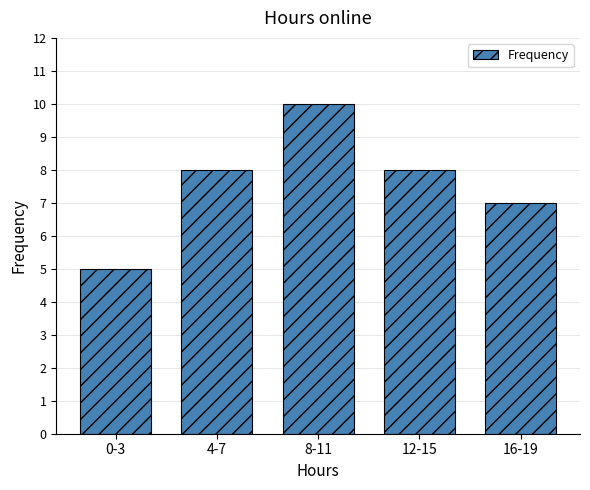

Reading left to right, transcribe all the data shown in this chart.

0-3=5	4-7=8	8-11=10	12-15=8	16-19=7